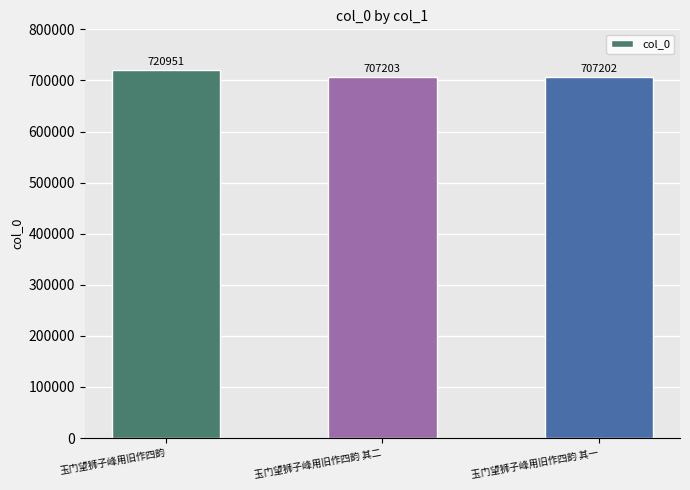

Are the bars grouped side by side (vs. stacked)?

No